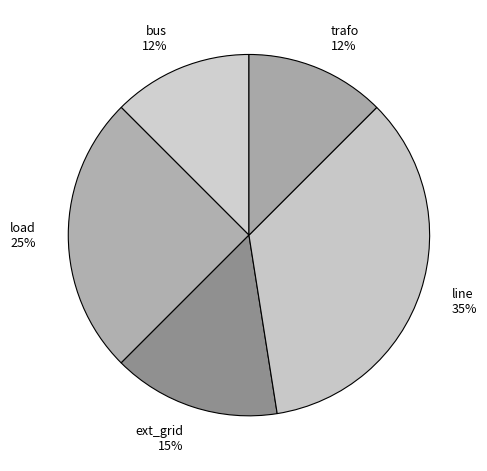

Which category has the biggest portion of the pie?

line